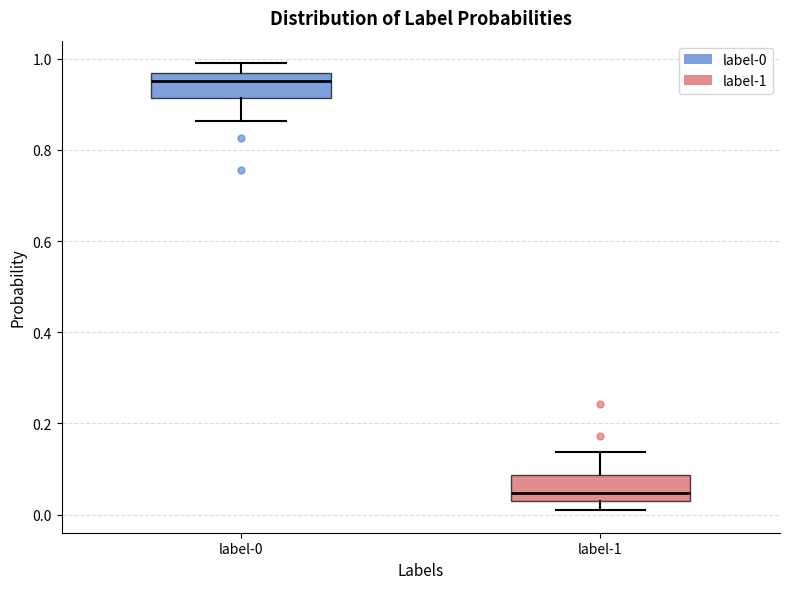

Reading left to right, read every box against the y-axis: the position of its median line, the range the box covers, and the ends of its whiskers. The values are not printed on the chart, so give them approximately, as read against the axis.

label-0: median 0.96 (just below the box's upper edge), box 0.92 to 0.96, whiskers 0.86 to 1.00
label-1: median 0.04 (just above the box's lower edge), box 0.04 to 0.08, whiskers 0.00 to 0.14